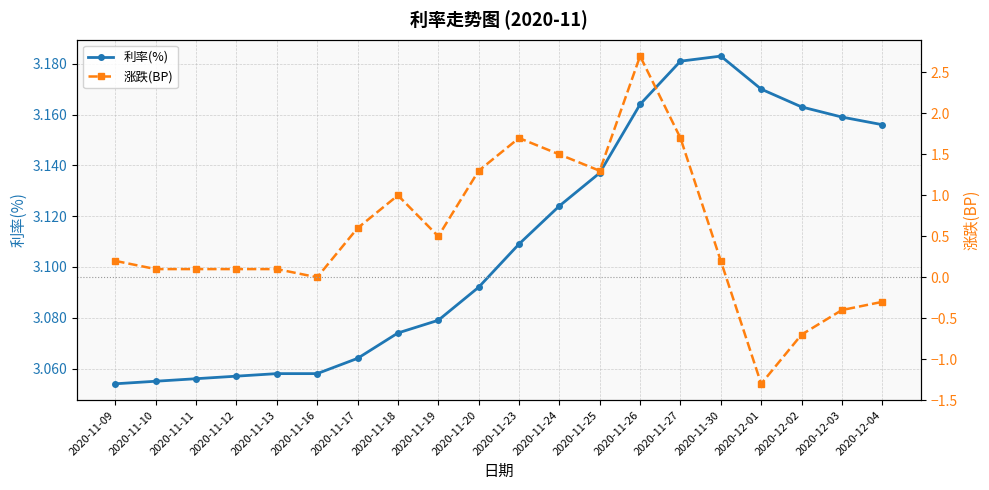

Does the chart display data point markers on the line(s)?

Yes